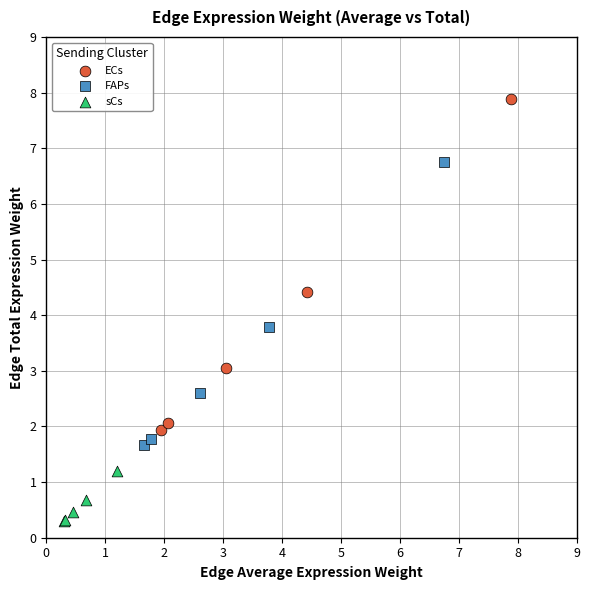

Which series contains the highest Y value?

ECs